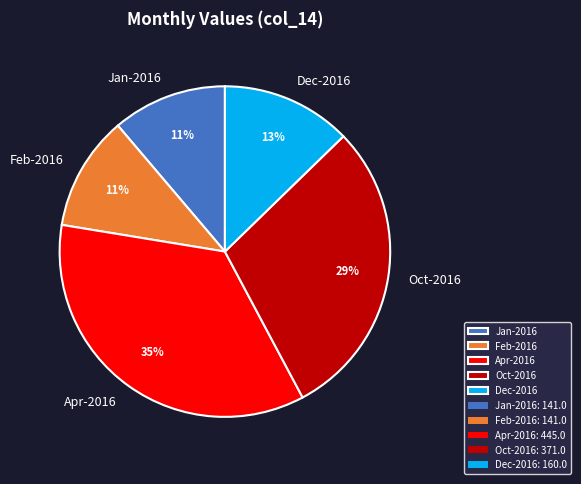

The Dec-2016 slice represents 13% of the pie. True or false?

True